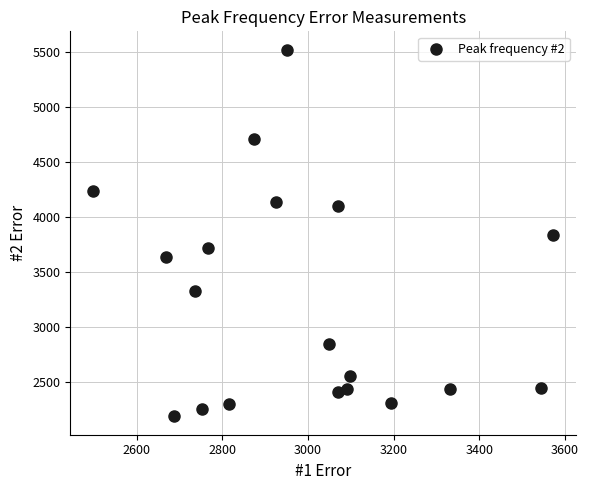

What is the range of X values (max minus min)?

1073.0